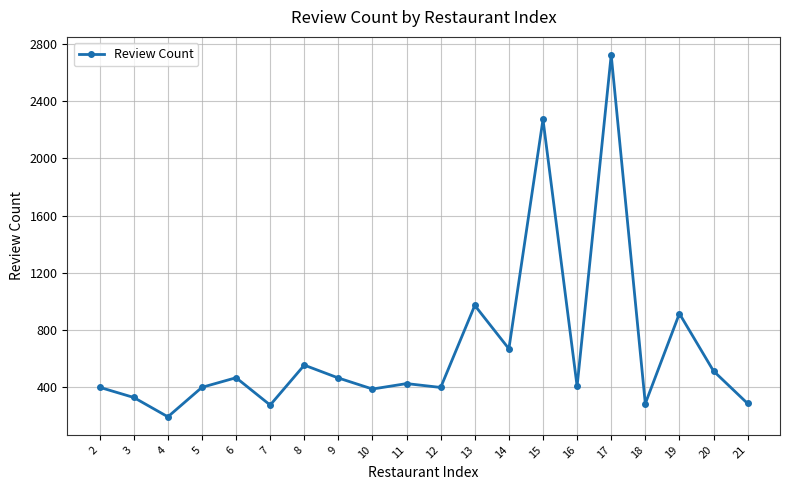

What is the ratio of the value at 20 to the value at 21?

1.8